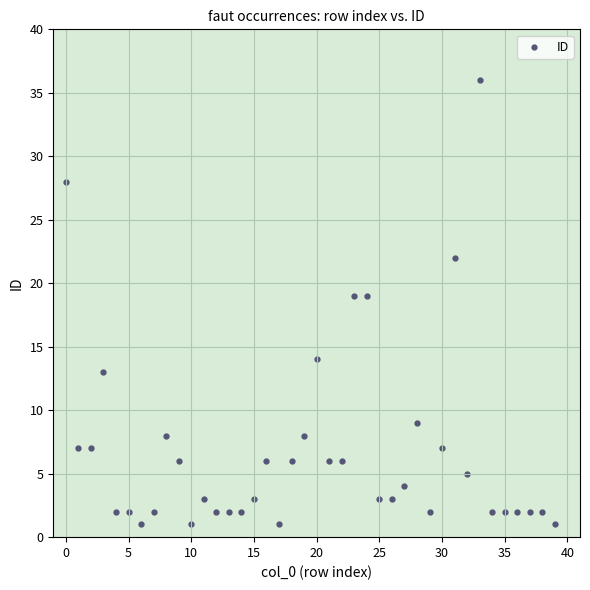

What is the range of Y values (max minus min)?

35